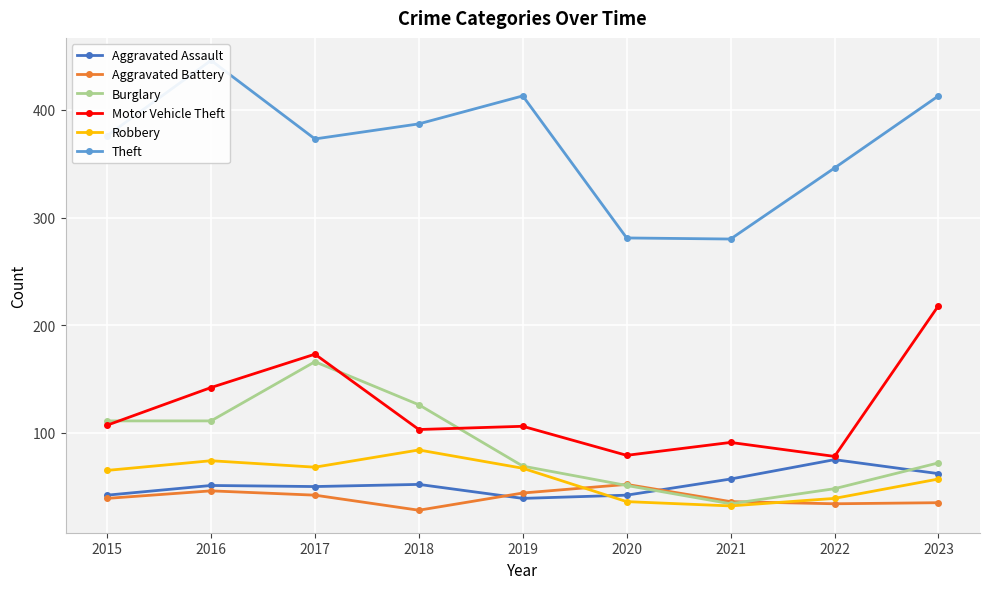

Rank the series by their maximum value, from highest to lowest.

Theft, Motor Vehicle Theft, Burglary, Robbery, Aggravated Assault, Aggravated Battery